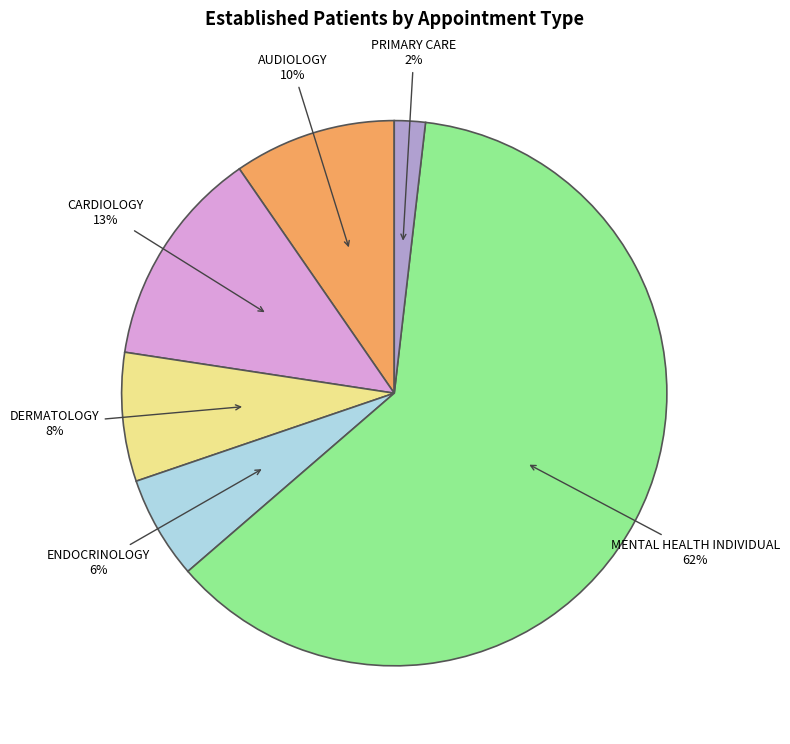

Is there any slice that represents more than half of the pie?

Yes